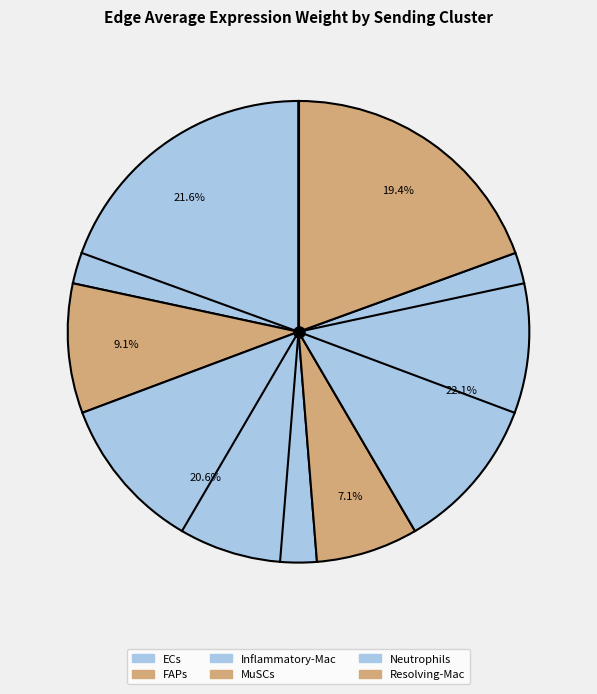

What percentage do Resolving-Mac and ECs together represent?

20.0%